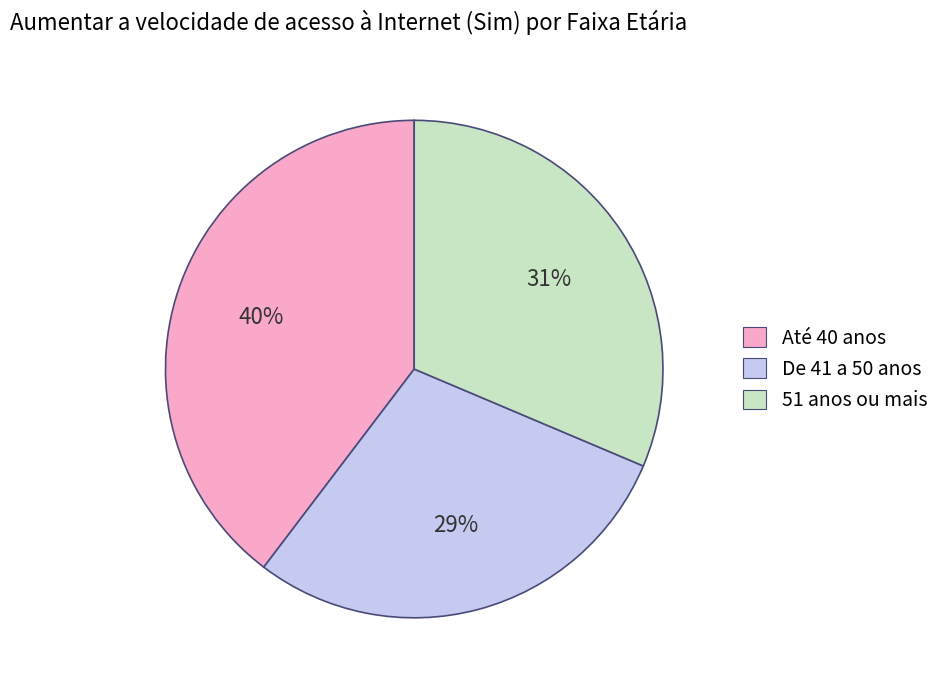

Does De 41 a 50 anos represent more than half of the total?

No